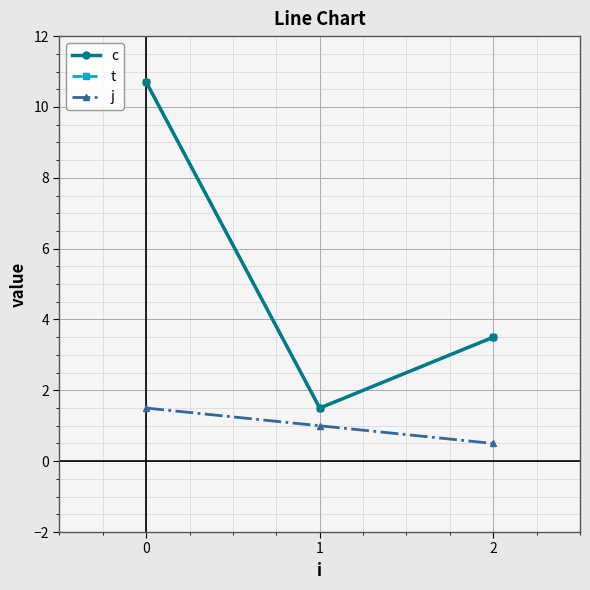

What is the minimum value shown in the chart?

0.5